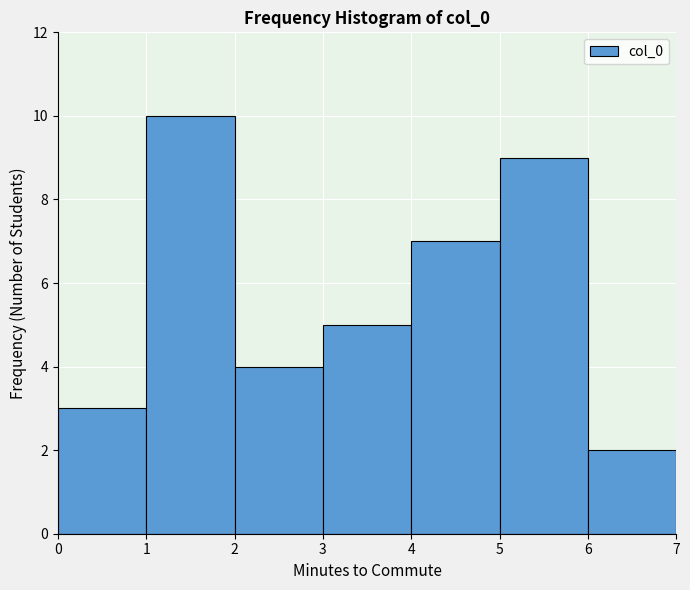

Which range on the x-axis has the tallest bar?

1 to 2